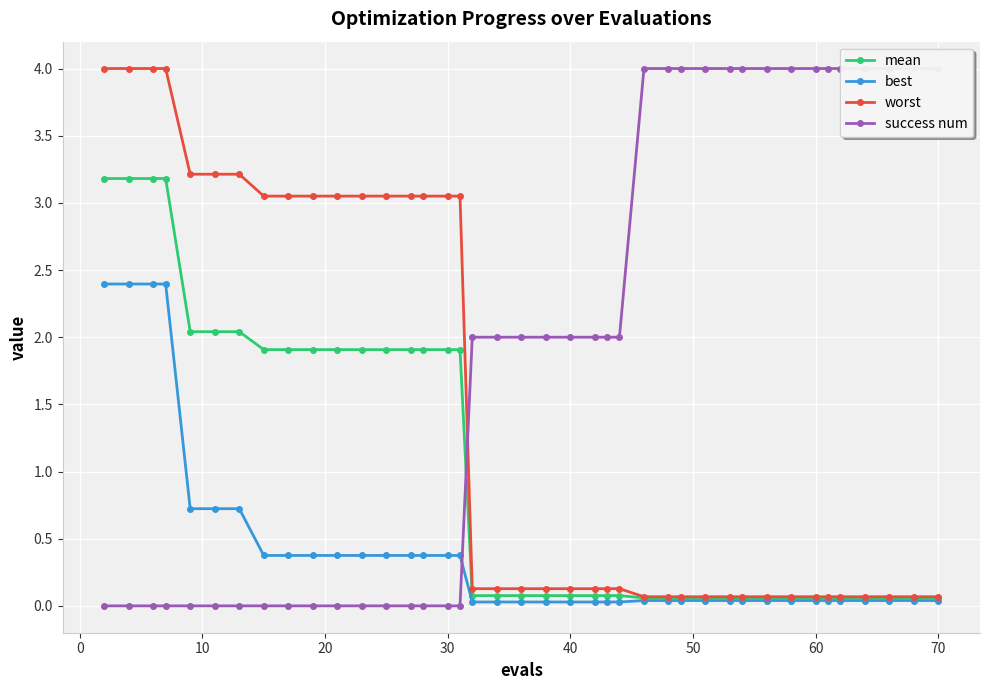

What is the maximum value for best?

2.4